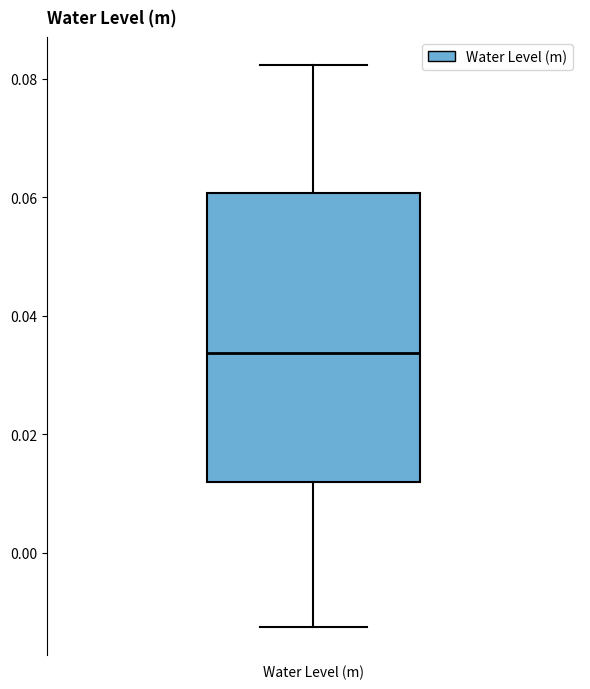

Read this box plot against the y-axis: the position of the median line, the range covered by the box, and the ends of both whiskers. The values are not printed on the chart, so give them approximately, as read against the axis.

median 0.034, box 0.012 to 0.060, whiskers -0.012 to 0.082